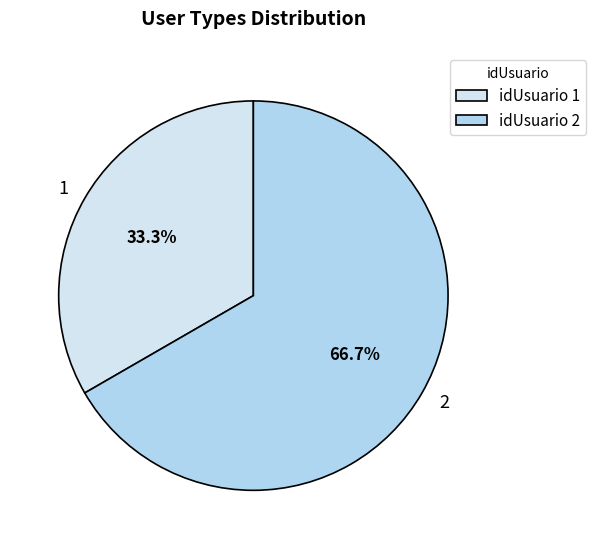

Rank the categories by value from highest to lowest.

2, 1